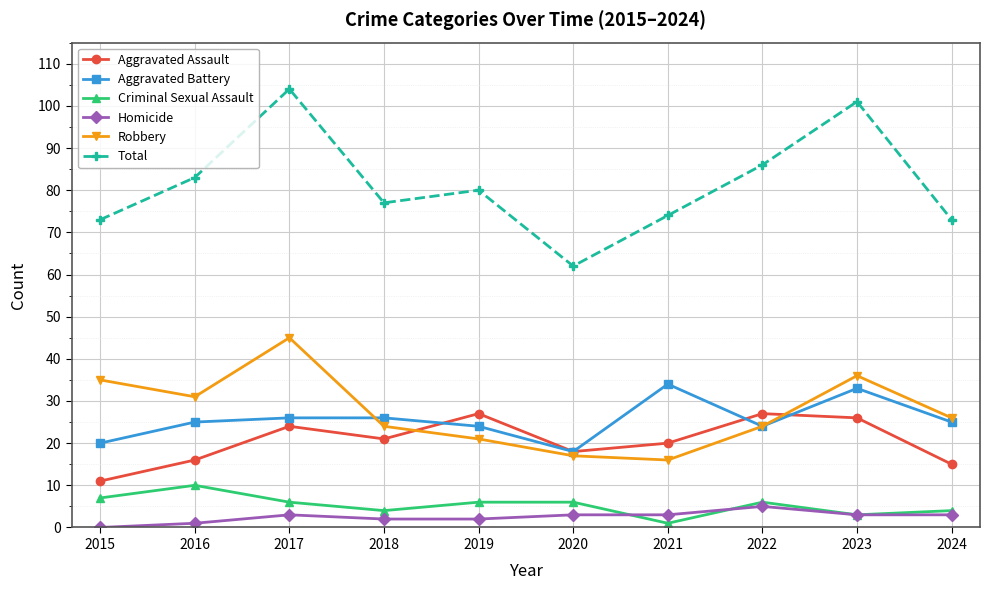

What value does the Homicide series have at 2016?

1